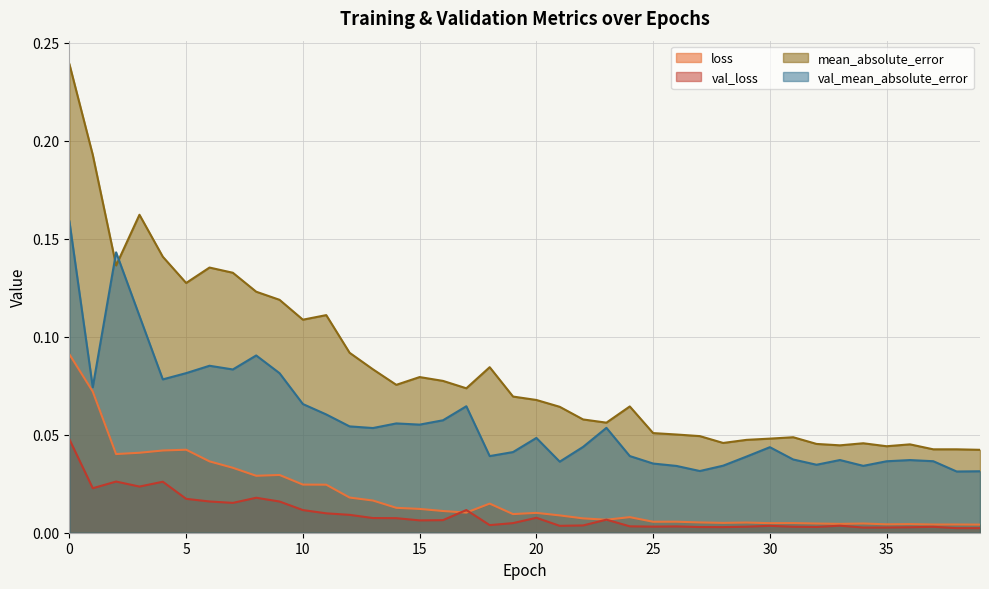

How many lines are shown in the chart?

4